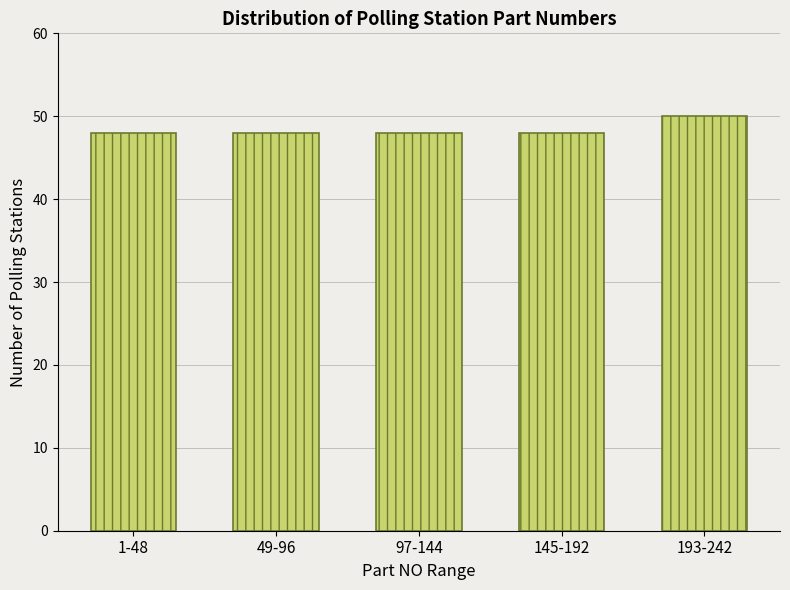

Reading right to left, transcribe all the data shown in this chart.

193-242=50	145-192=48	97-144=48	49-96=48	1-48=48